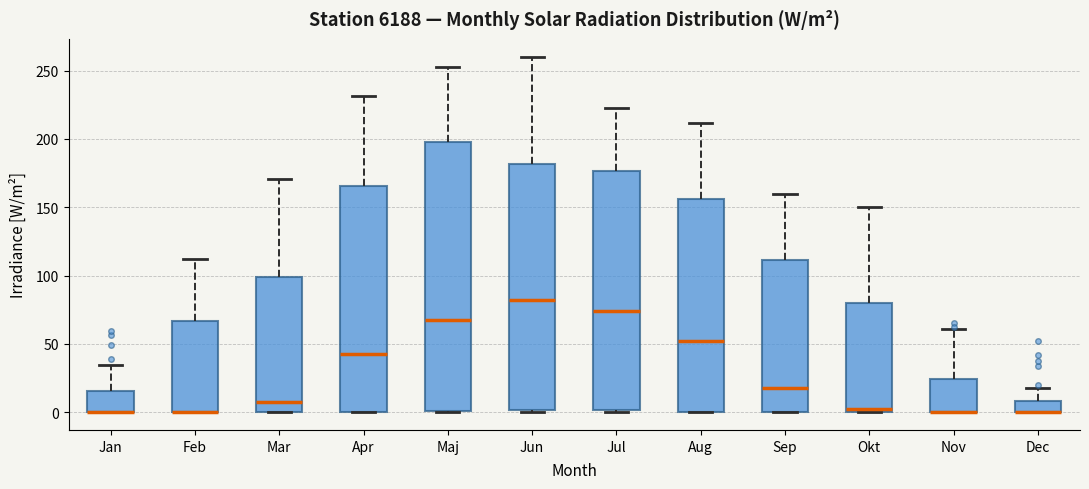

Reading left to right, transcribe this box plot: for each box, give where its median line is, the range the box spans, and where its two whiskers end, as read against the y-axis. The values are not printed on the chart, so give them approximately, as read against the axis.

Jan: median 0 (drawn on the box's lower edge), box 0 to 15, whiskers 0 to 35
Feb: median 0 (drawn on the box's lower edge), box 0 to 65, whiskers 0 to 110
Mar: median 10, box 0 to 100, whiskers 0 to 170
Apr: median 45, box 0 to 165, whiskers 0 to 230
Maj: median 65, box 0 to 200, whiskers 0 to 255
Jun: median 80, box 0 to 180, whiskers 0 to 260
Jul: median 75, box 0 to 175, whiskers 0 (just below the box's lower edge) to 225
Aug: median 50, box 0 to 155, whiskers 0 to 210
Sep: median 20, box 0 to 110, whiskers 0 to 160
Okt: median 0 (just above the box's lower edge), box 0 to 80, whiskers 0 to 150
Nov: median 0 (drawn on the box's lower edge), box 0 to 25, whiskers 0 to 60
Dec: median 0 (drawn on the box's lower edge), box 0 to 10, whiskers 0 to 20